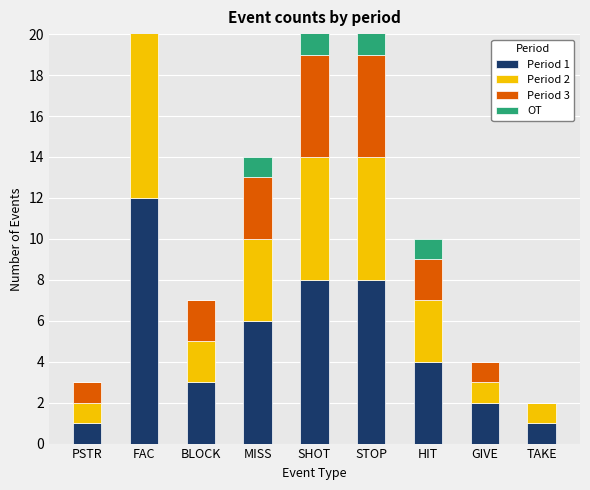

What is the average value of the OT series?

1